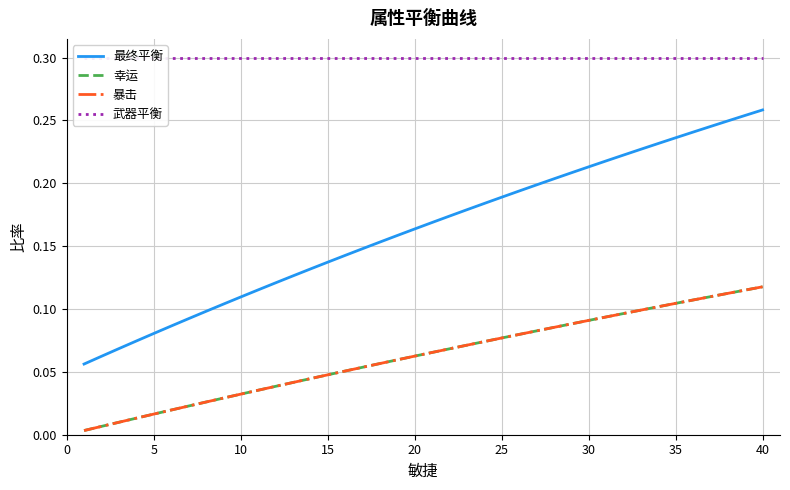

What is the maximum value for 武器平衡?

0.3